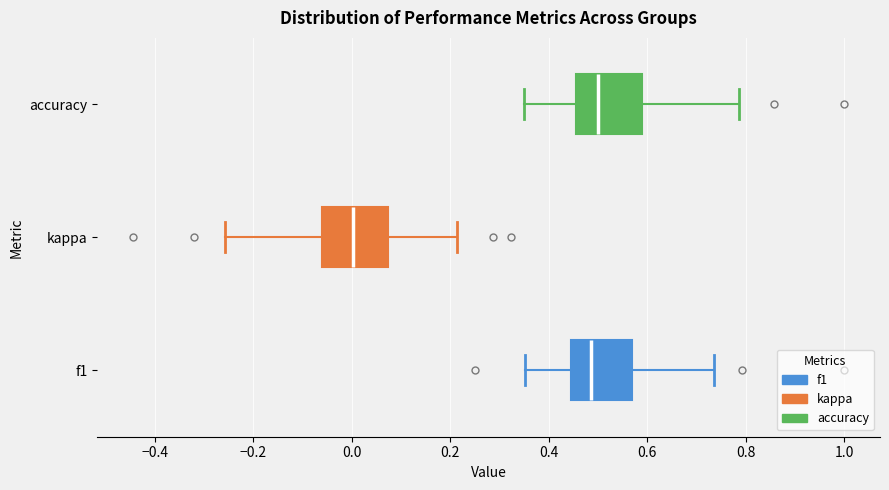

Which box's median line is the furthest to the left?

kappa